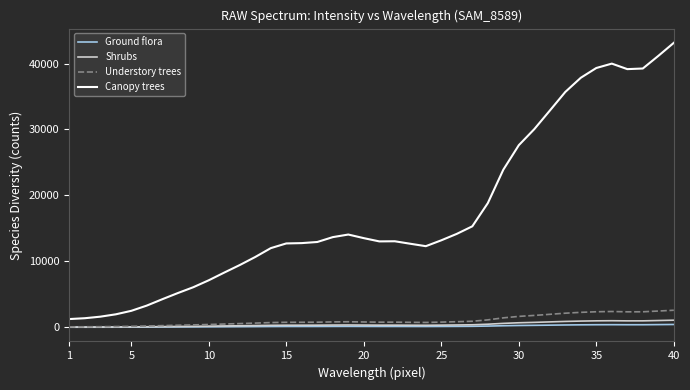

True or false: Understory trees and Canopy trees cross at least once.

False